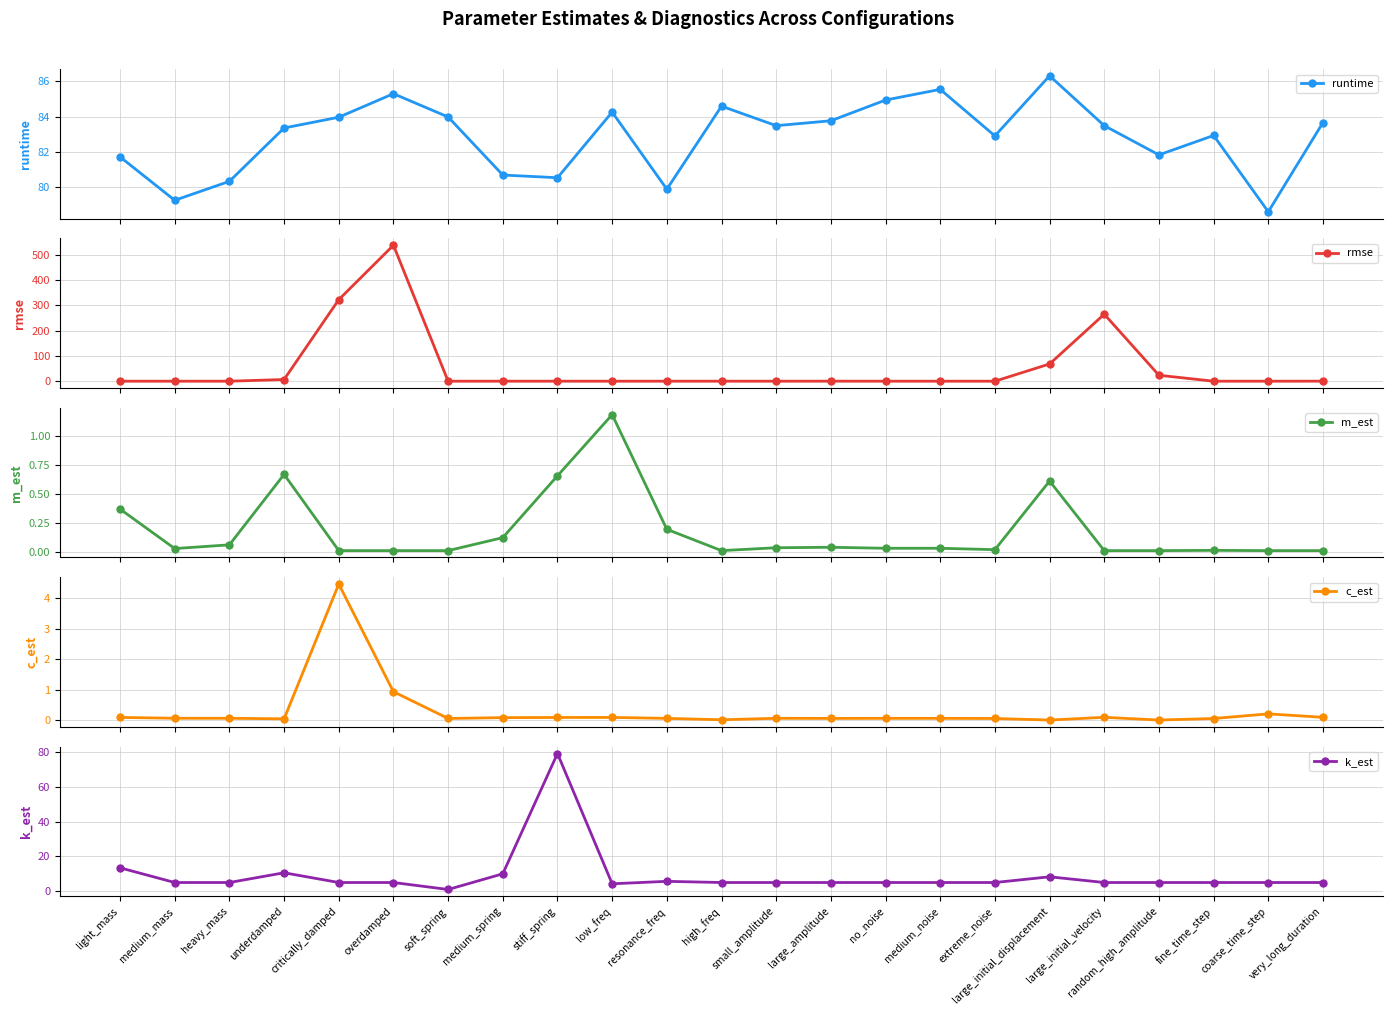

Reading left to right, what are all the values shown in this chart?

runtime: 81.7	79.3	80.3	83.4	84.0	85.3	84.0	80.7	80.5	84.3	79.9	84.6	83.5	83.8	84.9	85.5	82.9	86.3	83.5	81.8	82.9	78.6	83.7
rmse: 0.0	0.0	0.0	6.7	322.9	538.4	0.0	0.0	0.0	0.0	0.0	0.0	0.0	0.1	0.0	0.0	0.0	68.2	265.2	23.5	0.0	0.0	0.1
m_est: 0.4	0.0	0.1	0.7	0.0	0.0	0.0	0.1	0.7	1.2	0.2	0.0	0.0	0.0	0.0	0.0	0.0	0.6	0.0	0.0	0.0	0.0	0.0
c_est: 0.1	0.1	0.1	0.1	4.5	0.9	0.1	0.1	0.1	0.1	0.1	0.0	0.1	0.1	0.1	0.1	0.1	0.0	0.1	0.0	0.1	0.2	0.1
k_est: 13.4	5.0	5.0	10.6	5.0	5.0	1.0	10.0	79.0	4.3	5.7	5.0	5.0	5.0	5.0	5.0	5.0	8.3	5.0	5.0	5.0	5.0	5.0